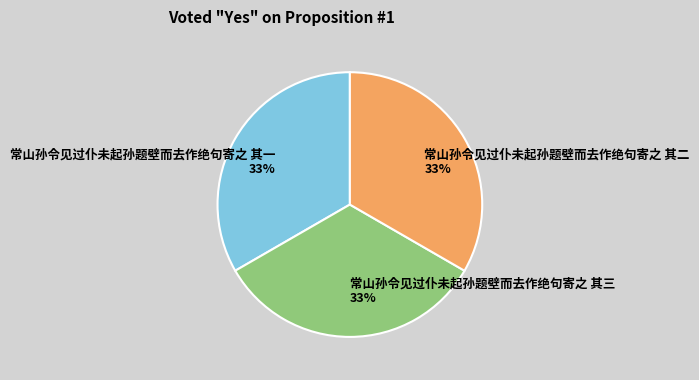

What percentage is the 常山孙令见过仆未起孙题壁而去作绝句寄之 其二 slice, to the nearest percent?

33%